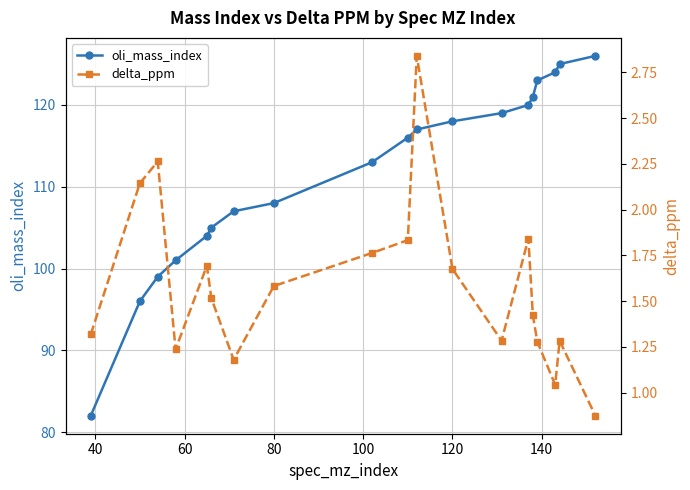

True or false: oli_mass_index has more than 1 points higher than both neighbors.

False